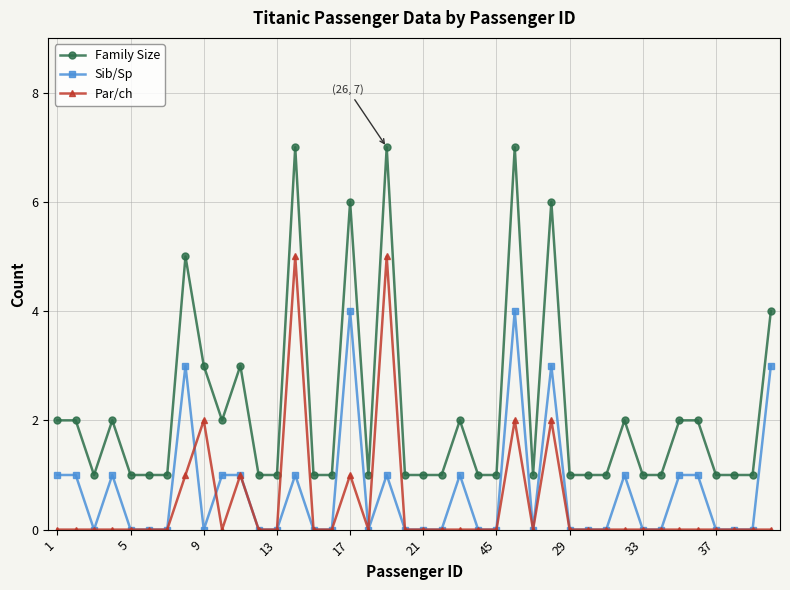

True or false: Par/ch has more than 1 interior local peaks.

True